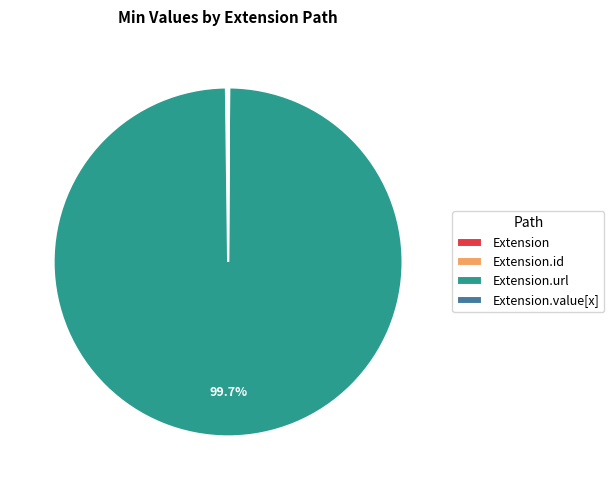

To the nearest percent, what is the average slice percentage?

25%